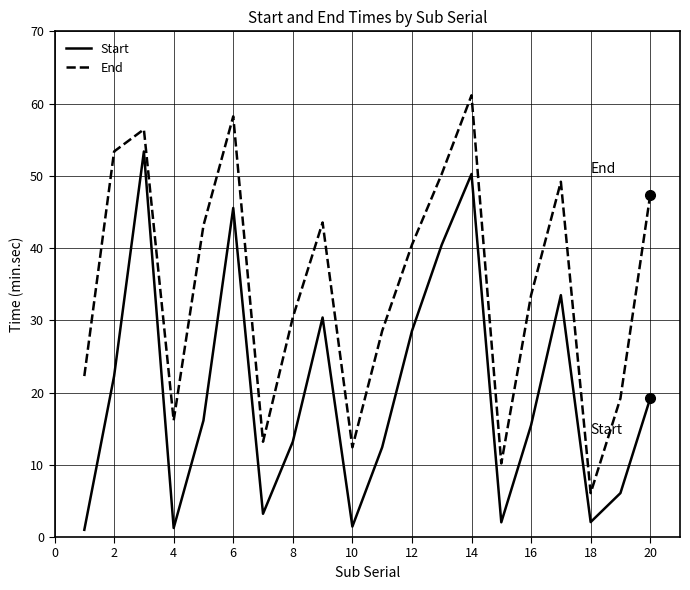

True or false: End and Start cross at least once.

False